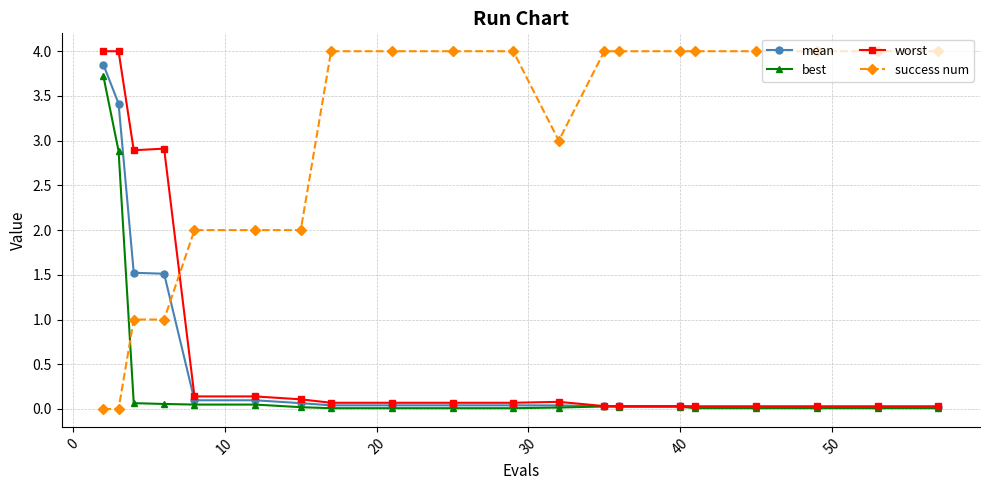

What is the maximum value for best?

3.7